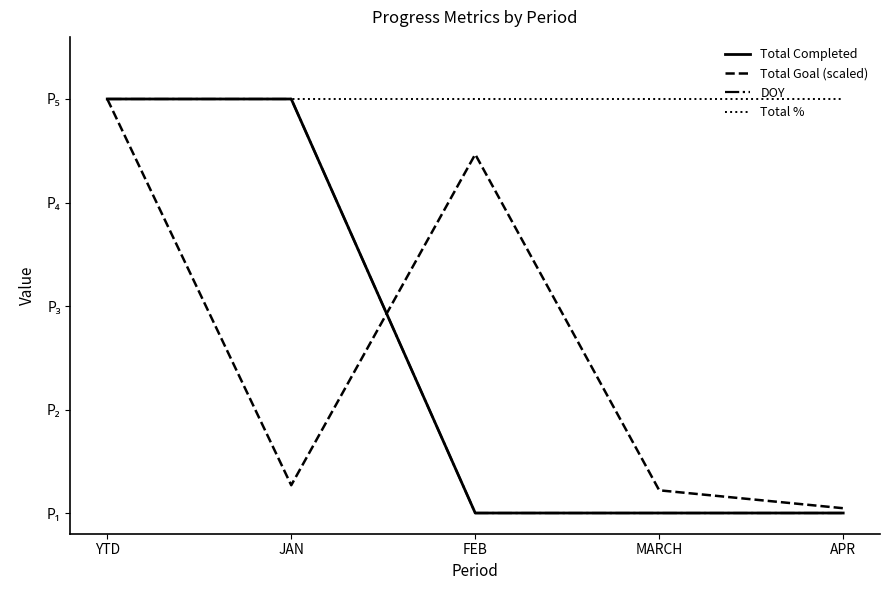

At which category is the sum across all series the highest?

YTD